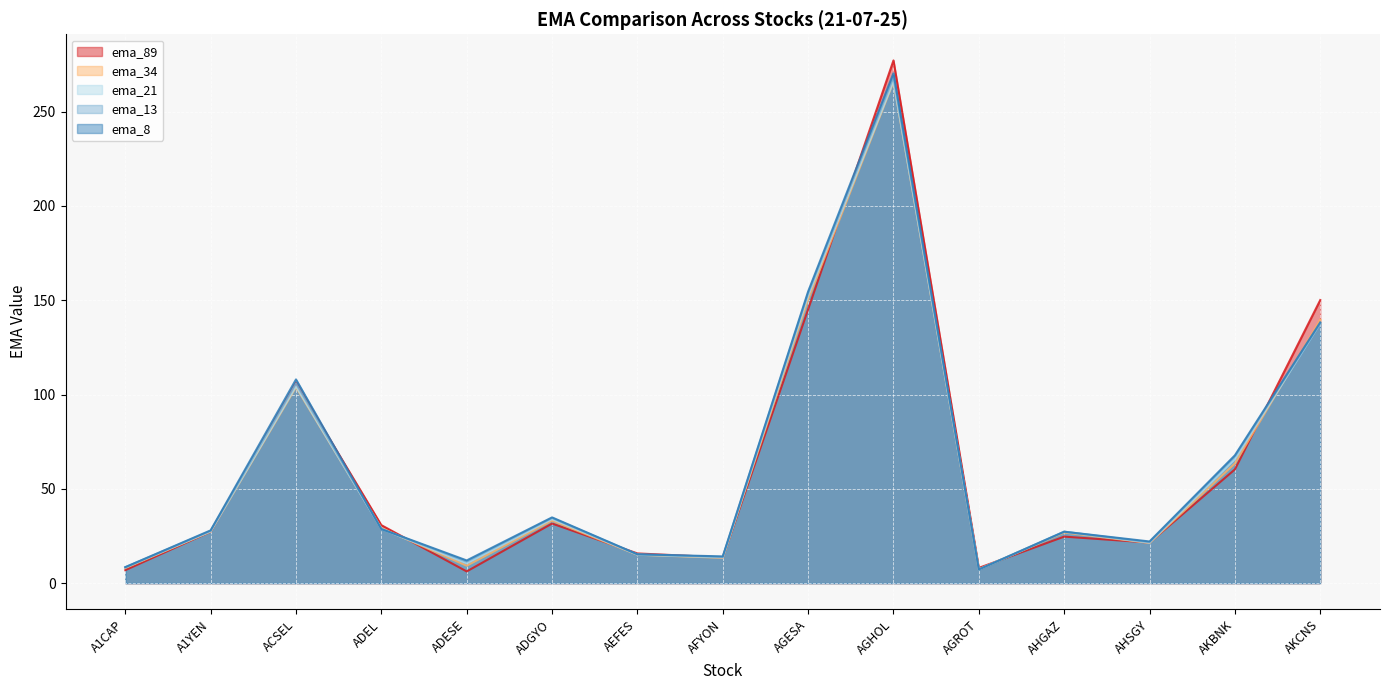

Between ADEL and ADESE, which is larger?

ADEL